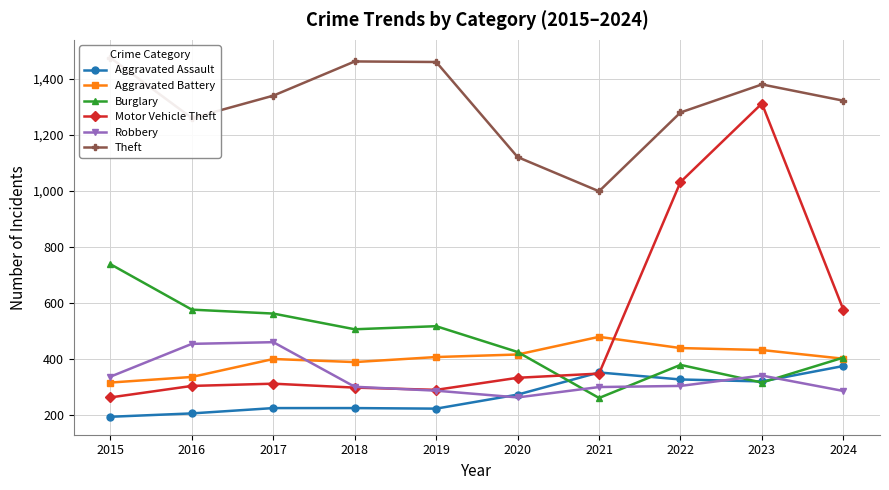

In Burglary, how many points are higher than both neighbors (excluding endpoints)?

2